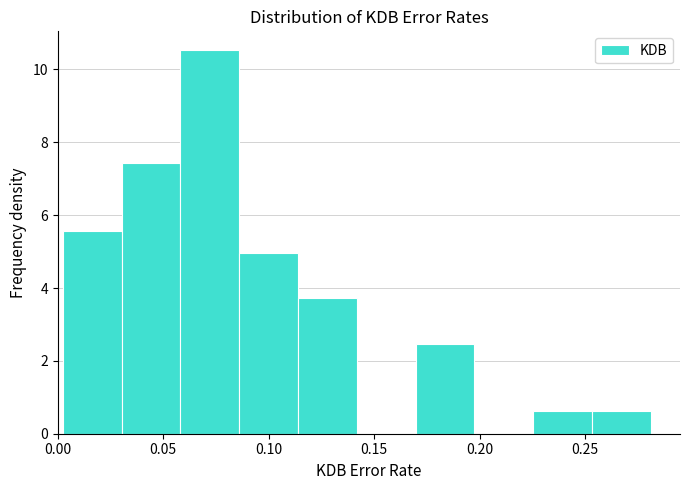

How tall is the bar that spans 0.225 to 0.255 on the x-axis? Neither the bar edges nor the heights are printed on the chart, so give them approximately, as read against the axes.

0.6